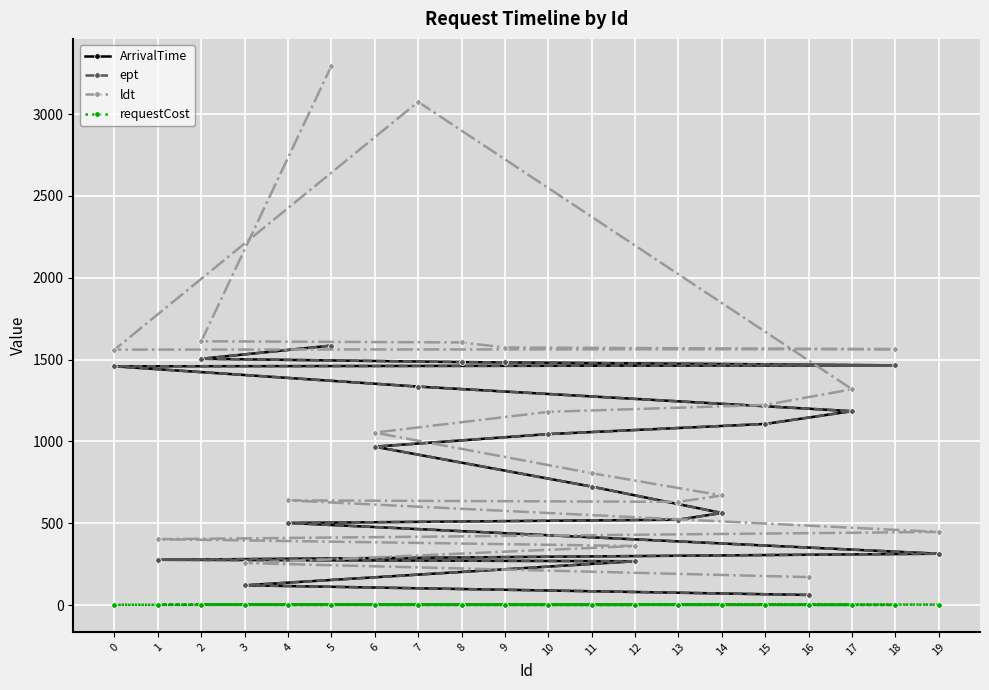

What is the difference between the maximum and minimum values in the ept series?

1524